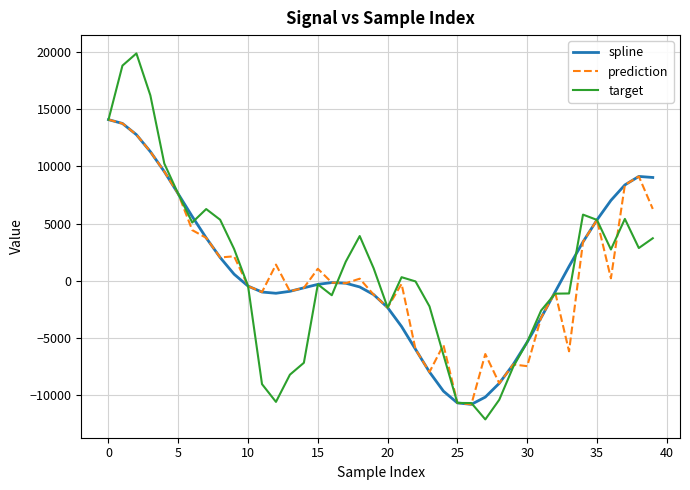

What is the lowest value of the spline series?

-10832.2